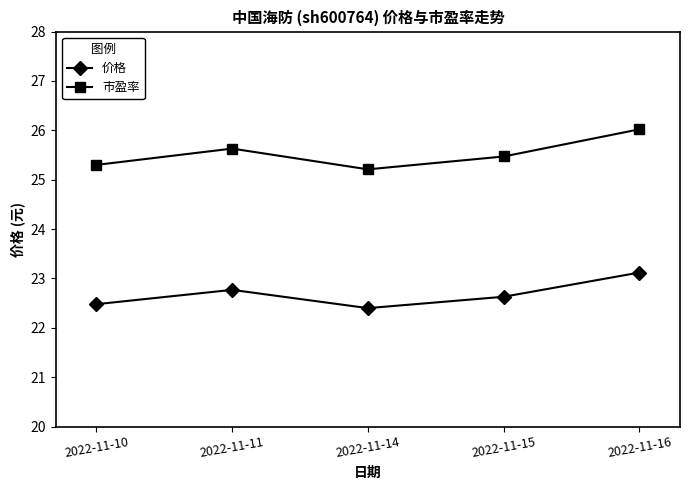

At which category does the chart reach its peak across all series?

2022-11-16